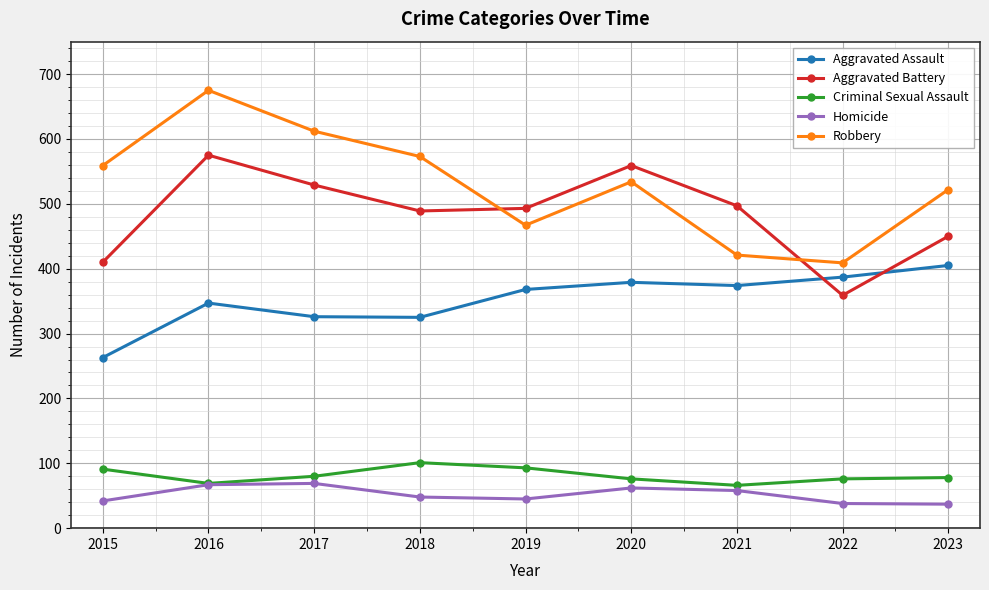

What is the greatest value displayed?

675